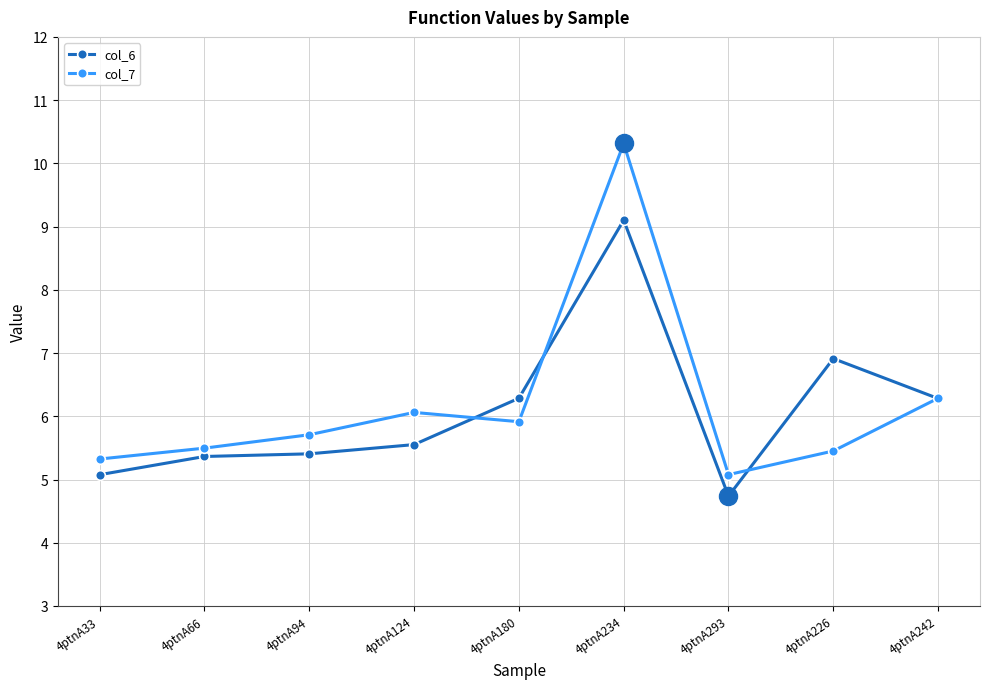

What is the label of the 8th point from the right?

4ptnA66